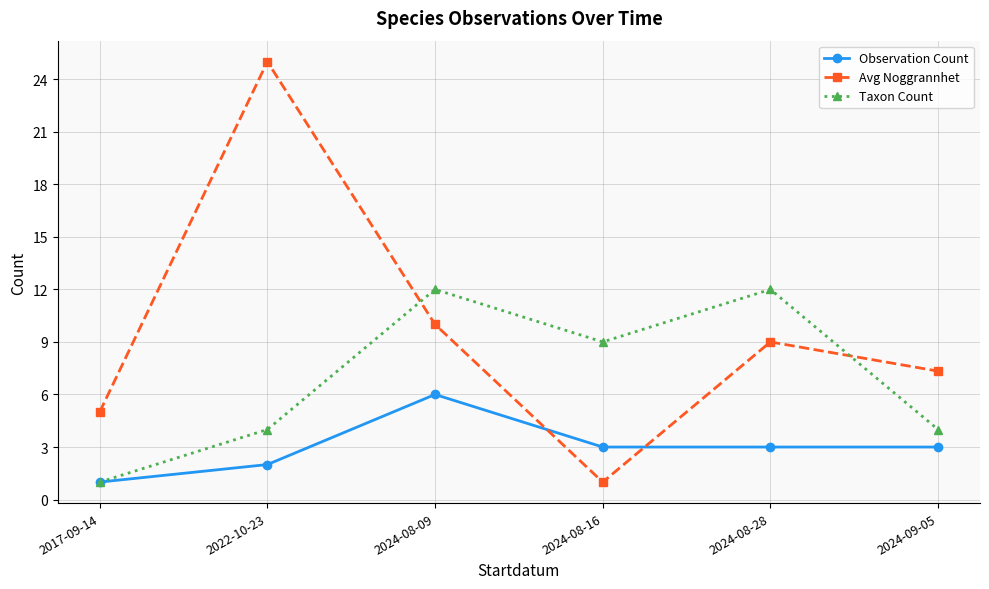

Reading left to right, what are all the values shown in this chart?

Observation Count: 2017-09-14=1.0	2022-10-23=2.0	2024-08-09=6.0	2024-08-16=3.0	2024-08-28=3.0	2024-09-05=3.0
Avg Noggrannhet: 2017-09-14=5.0	2022-10-23=25.0	2024-08-09=10.0	2024-08-16=1.0	2024-08-28=9.0	2024-09-05=7.3
Taxon Count: 2017-09-14=1.0	2022-10-23=4.0	2024-08-09=12.0	2024-08-16=9.0	2024-08-28=12.0	2024-09-05=4.0